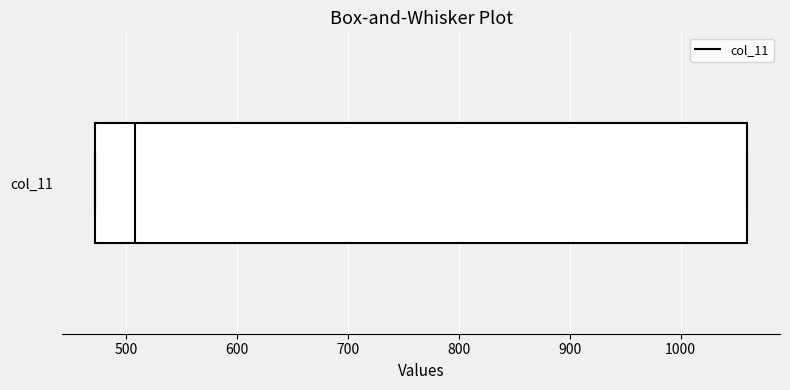

Transcribe this box plot: give where the median line is, the range the box spans, and where the two whiskers end, as read against the x-axis. The values are not printed on the chart, so give them approximately, as read against the axis.

median 510, box 470 to 1060, whiskers 470 to 1060